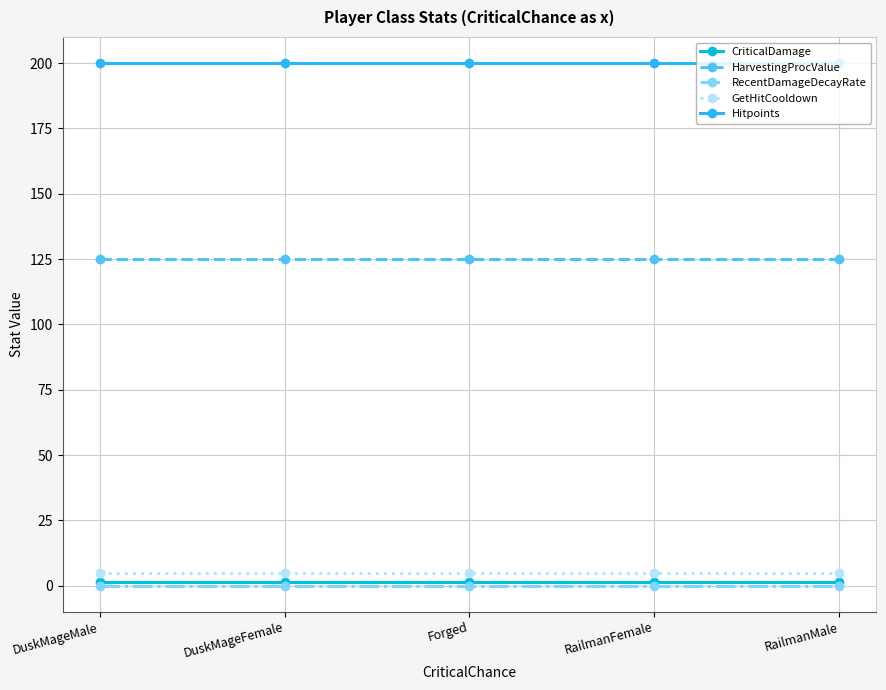

The HarvestingProcValue series shows 85.0 at DuskMageMale. True or false?

False